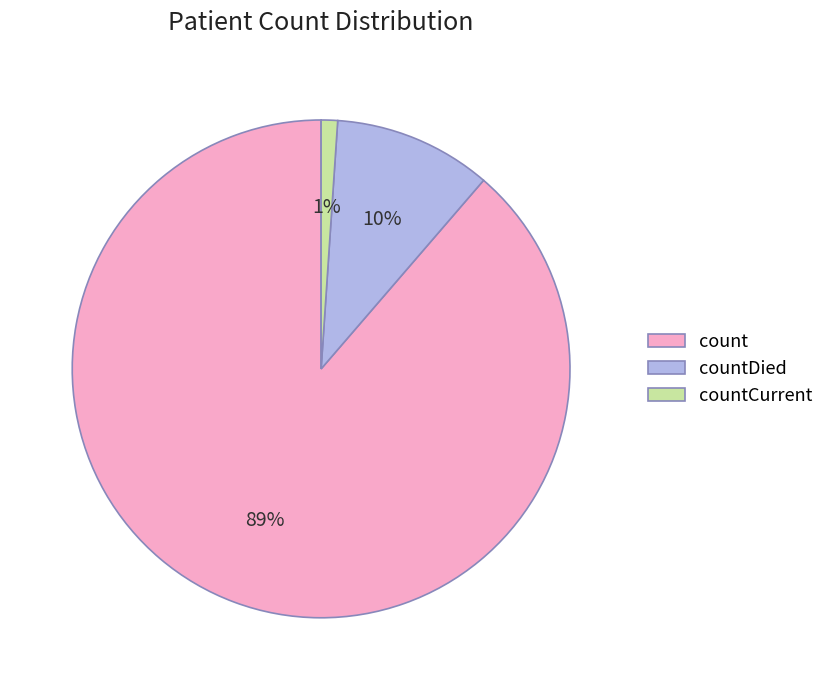

Is there any slice that represents more than half of the pie?

Yes